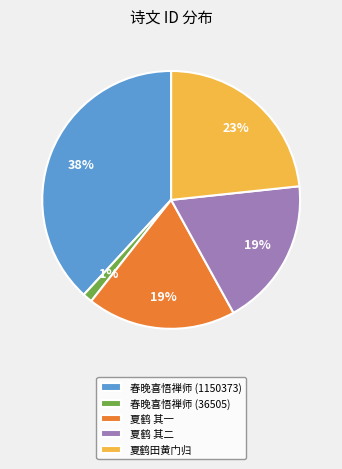

Is the sum of 夏鹤田黄门归 and 春晚喜悟禅师 (1150373) greater than half?

Yes